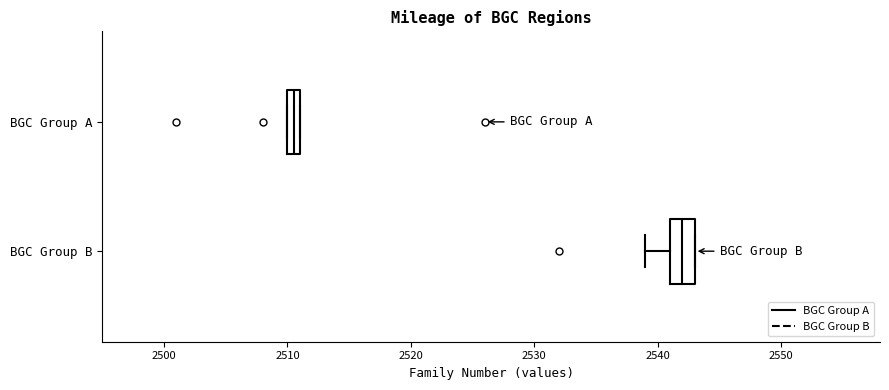

Comparing the boxes themselves (not the whiskers), which one is the widest?

BGC Group B